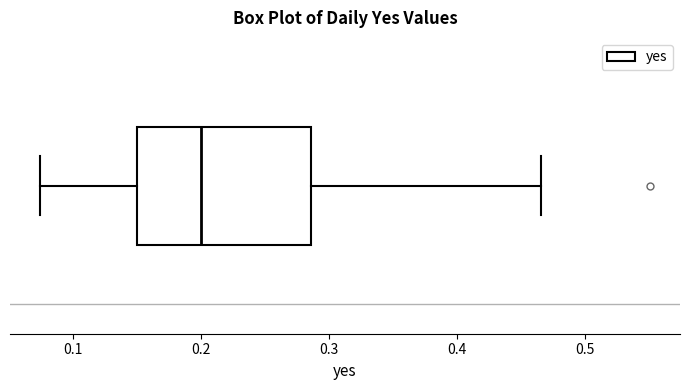

Transcribe this box plot: give where the median line is, the range the box spans, and where the two whiskers end, as read against the x-axis. The values are not printed on the chart, so give them approximately, as read against the axis.

median 0.20, box 0.15 to 0.29, whiskers 0.08 to 0.47